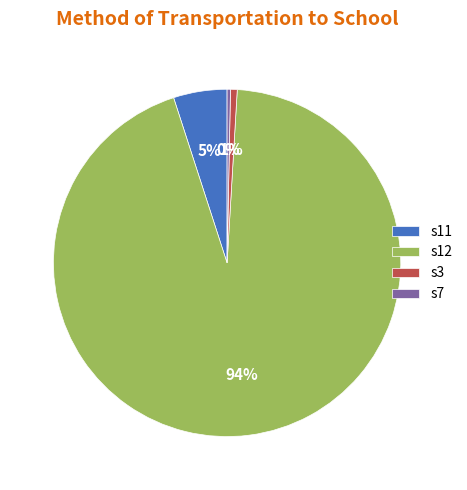

Is there a majority slice in this chart?

Yes